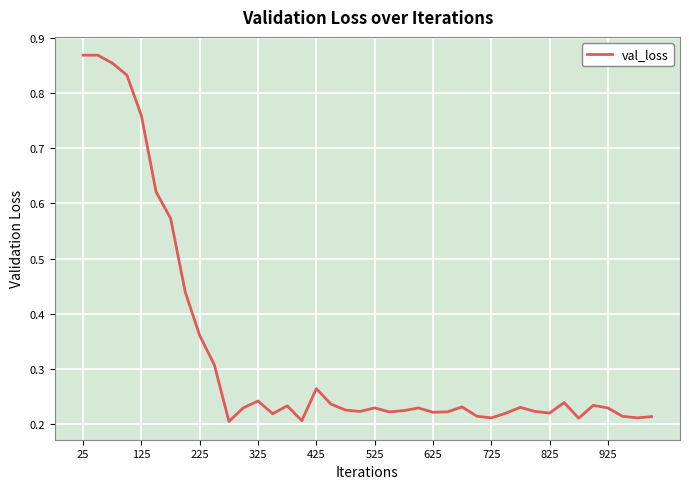

What is the difference between the maximum and minimum values?

0.7